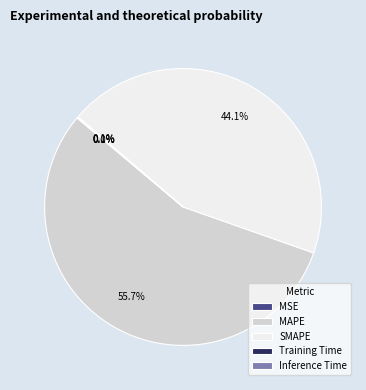

What is the largest slice in the pie chart?

MAPE